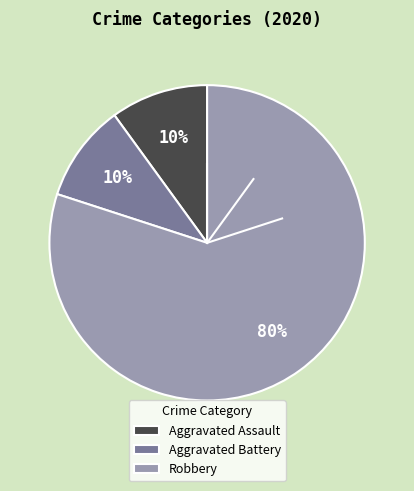

The Aggravated Battery slice represents 10% of the pie. True or false?

True